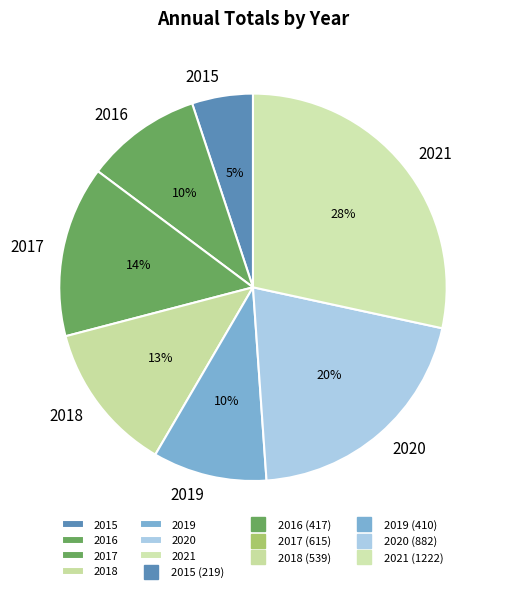

How many slices are in this pie chart?

7